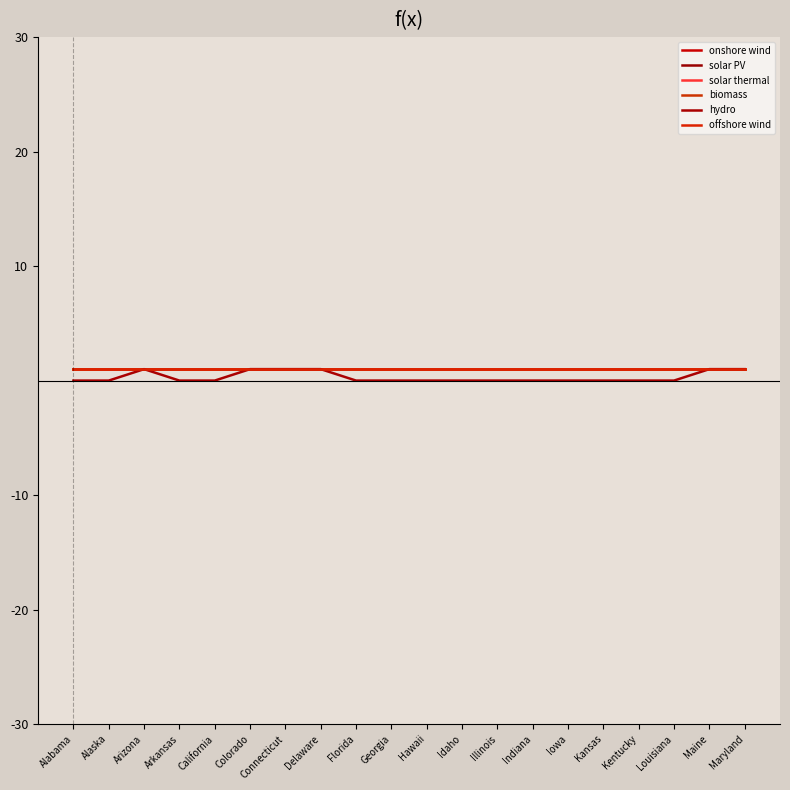

True or false: offshore wind has more than 1 points higher than both neighbors.

False